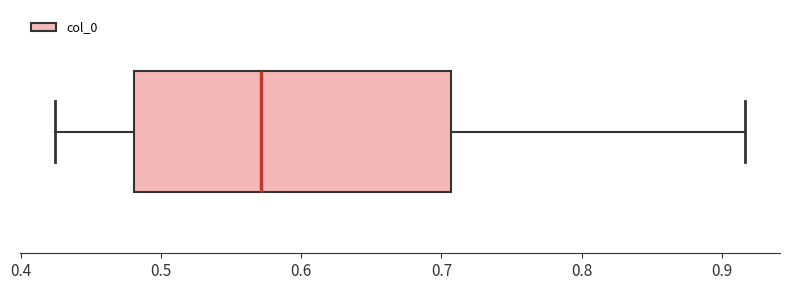

Where is the left edge of the box on the x-axis? The values are not printed on the chart, so give them approximately, as read against the axis.

0.48